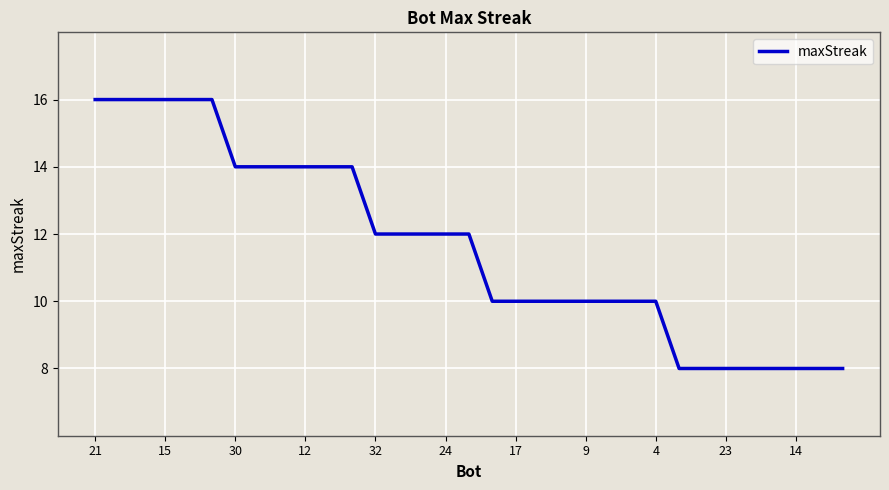

What is the minimum value shown in the chart?

8